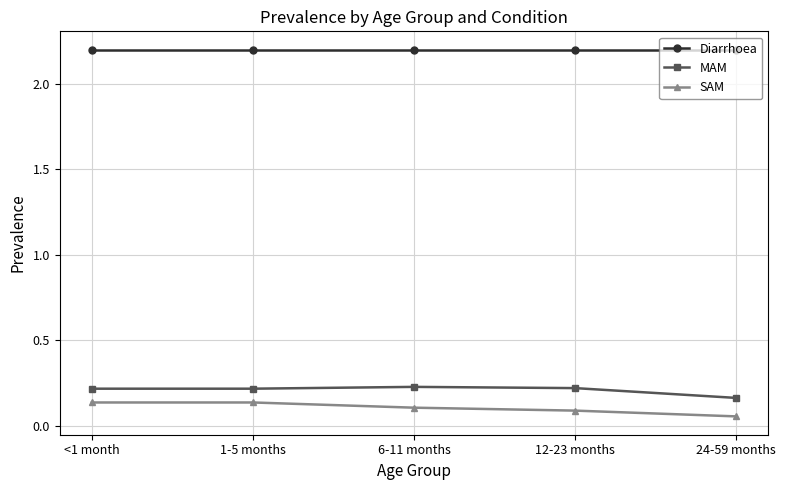

Rank the series at 6-11 months from lowest to highest value.

SAM, MAM, Diarrhoea